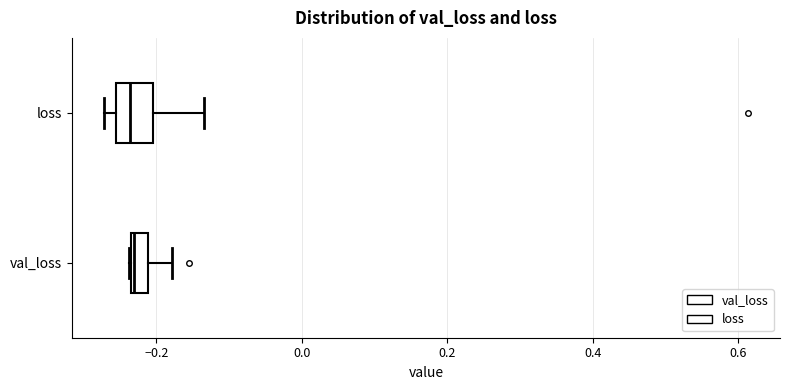

Which box is the widest, from its left edge to its right edge?

loss